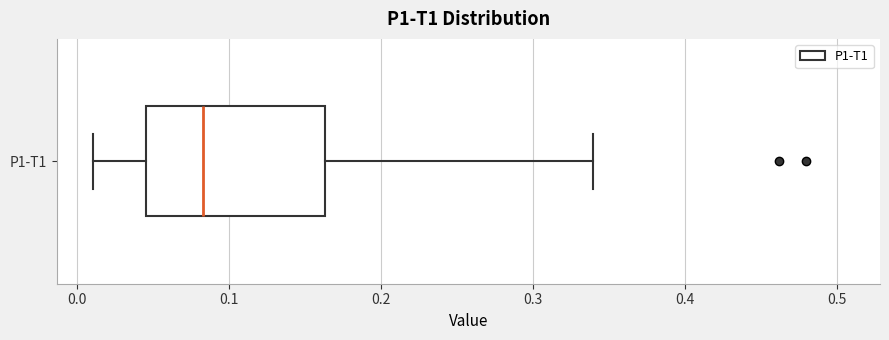

Transcribe this box plot: give where the median line is, the range the box spans, and where the two whiskers end, as read against the x-axis. The values are not printed on the chart, so give them approximately, as read against the axis.

median 0.08, box 0.05 to 0.16, whiskers 0.01 to 0.34